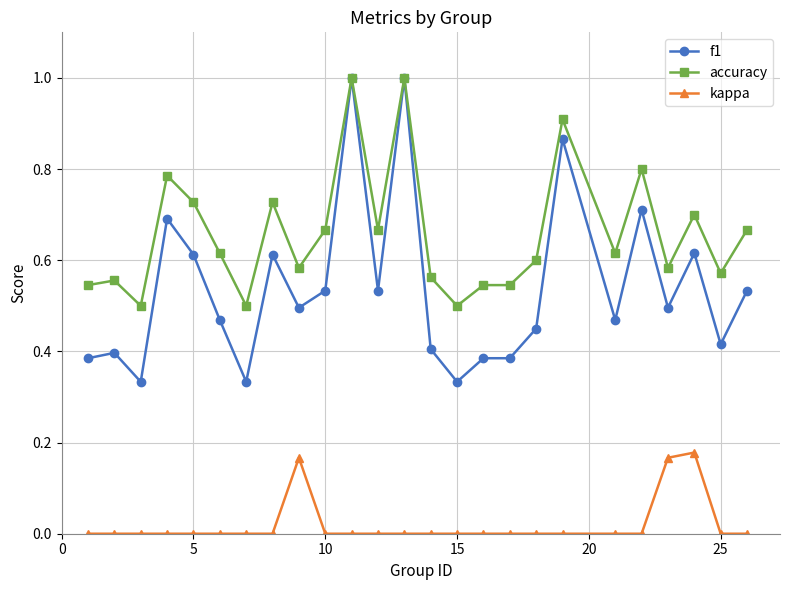

Does the chart display data point markers on the line(s)?

Yes